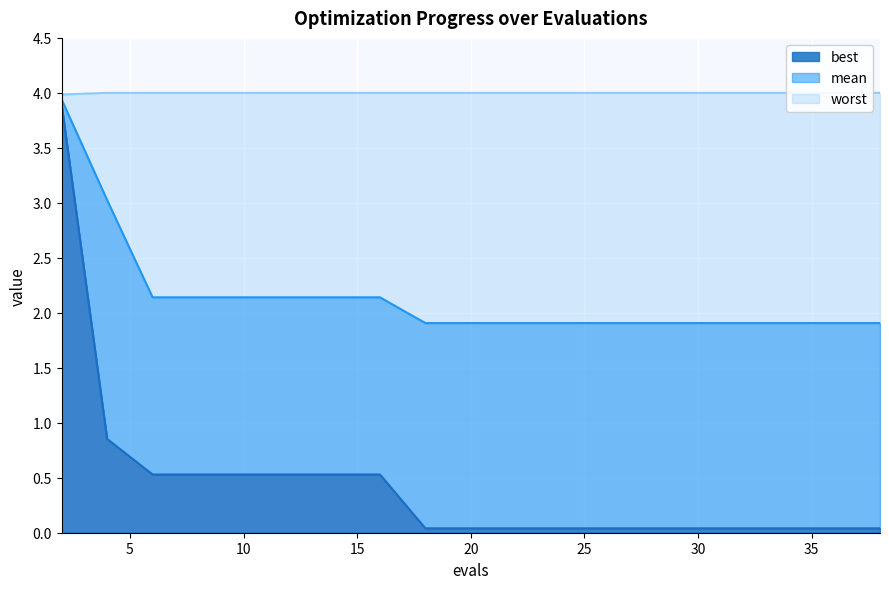

Rank the series by their maximum value, from highest to lowest.

worst, mean, best